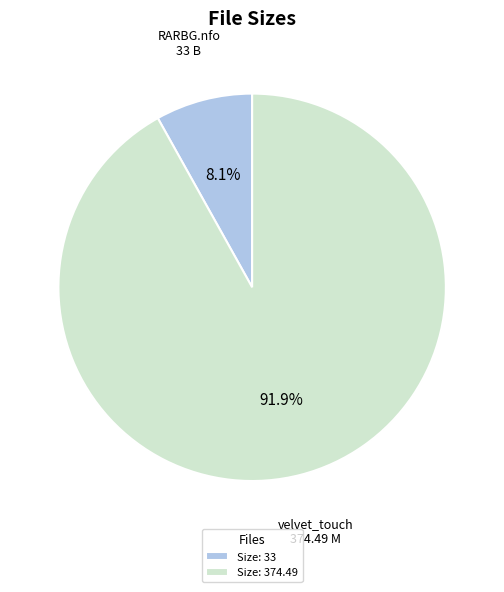

What portion of the pie excludes Size: 374.49?

8.1%